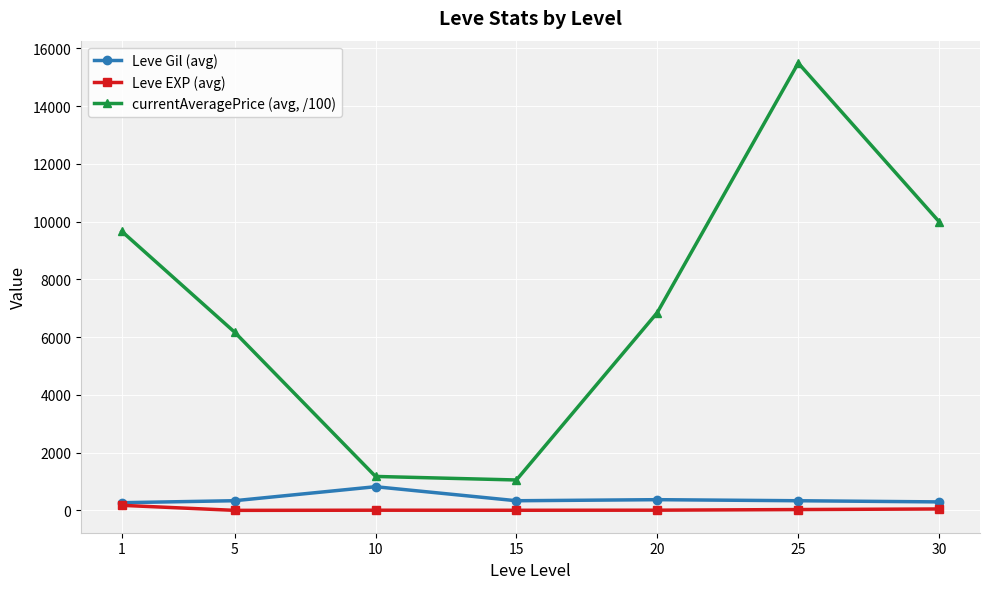

The value of currentAveragePrice (avg, /100) at 1 is 16988. True or false?

False